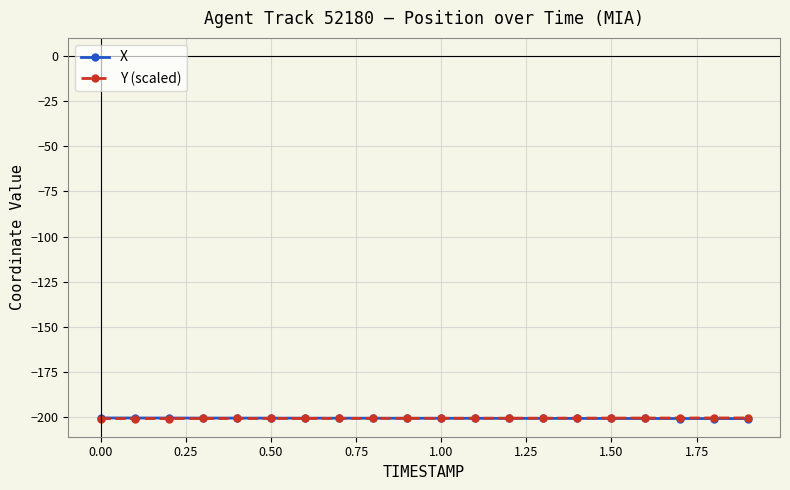

How many lines are shown in the chart?

2